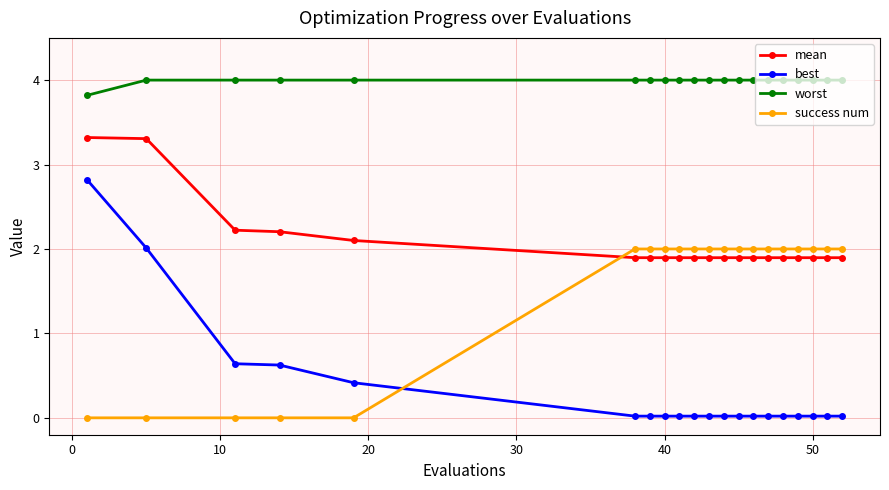

Which series has the largest total across all categories?

worst